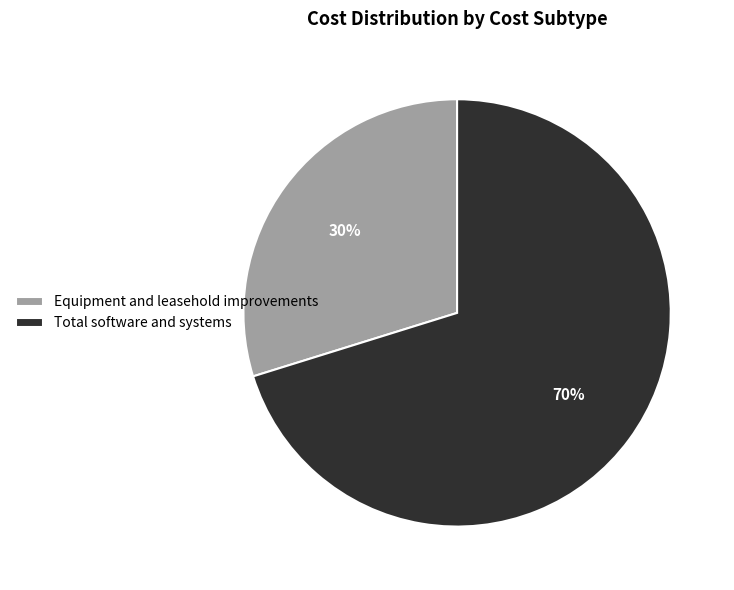

True or false: Total software and systems accounts for 79% of the total.

False